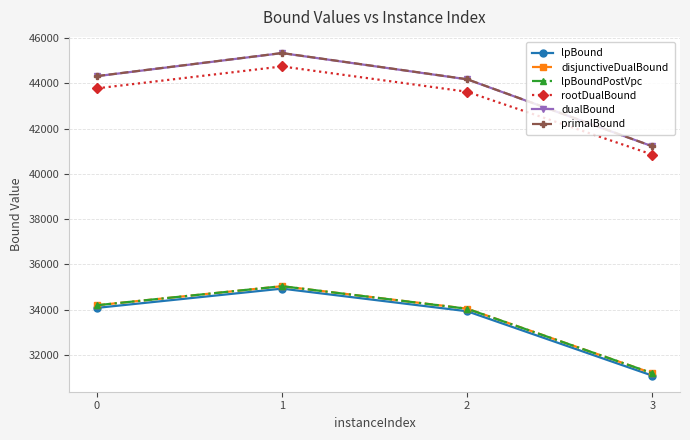

Between 1 and 3, which series saw the biggest shift?

primalBound